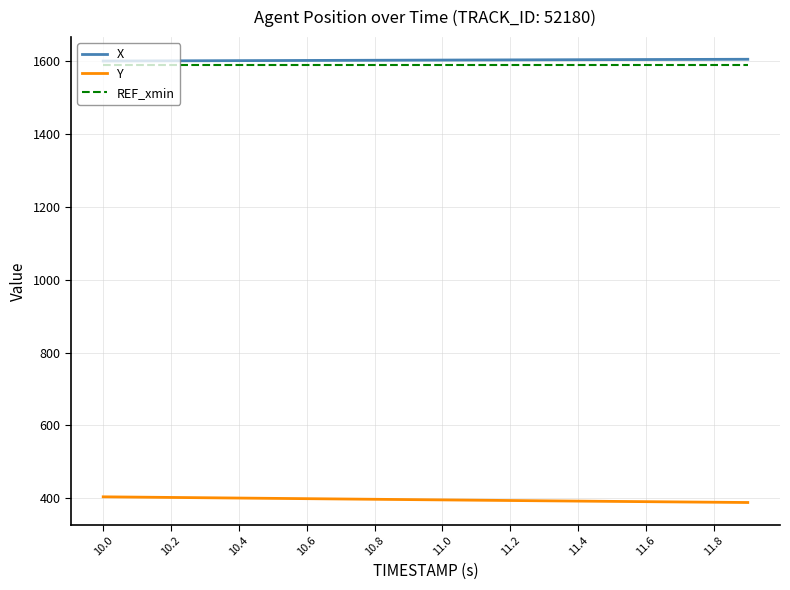

Does the chart display data point markers on the line(s)?

No